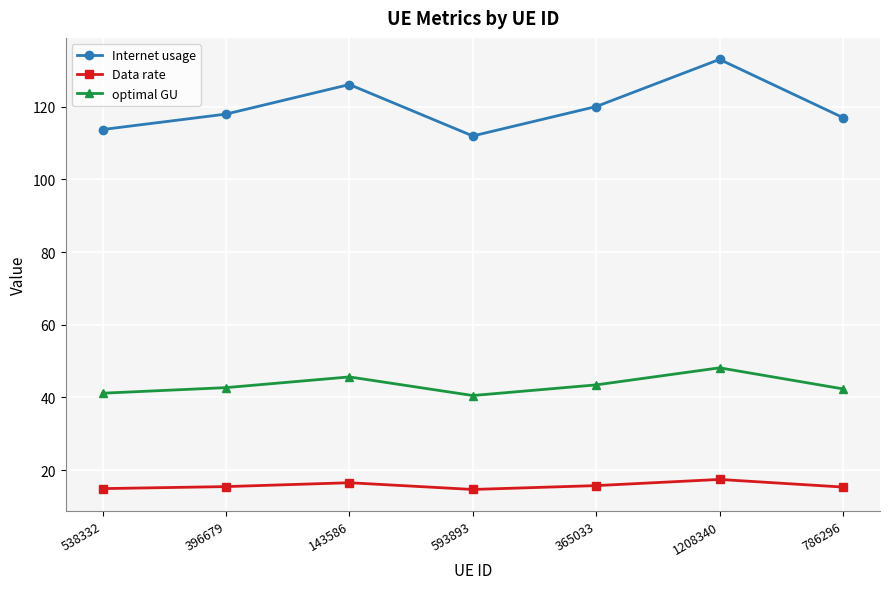

Rank the series by their maximum value, from highest to lowest.

Internet usage, optimal GU, Data rate